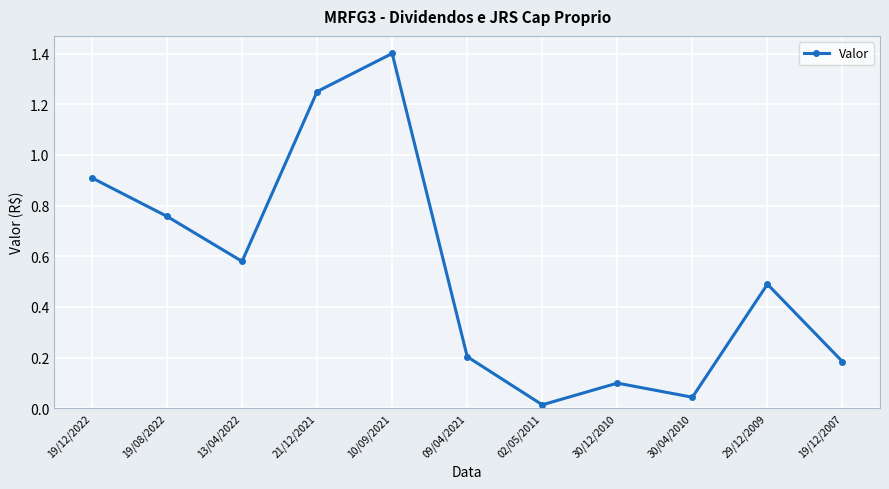

Which category has the lowest value across all series?

02/05/2011